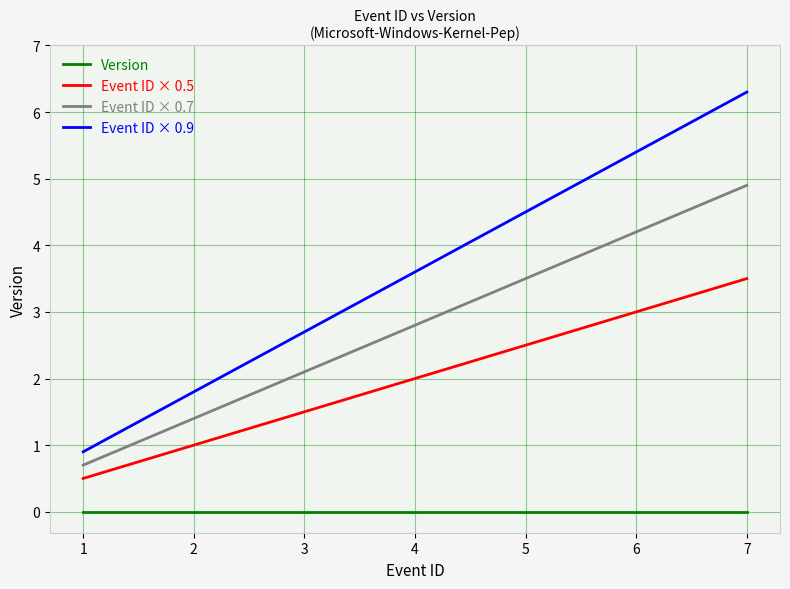

Count the number of categories in the chart.

7